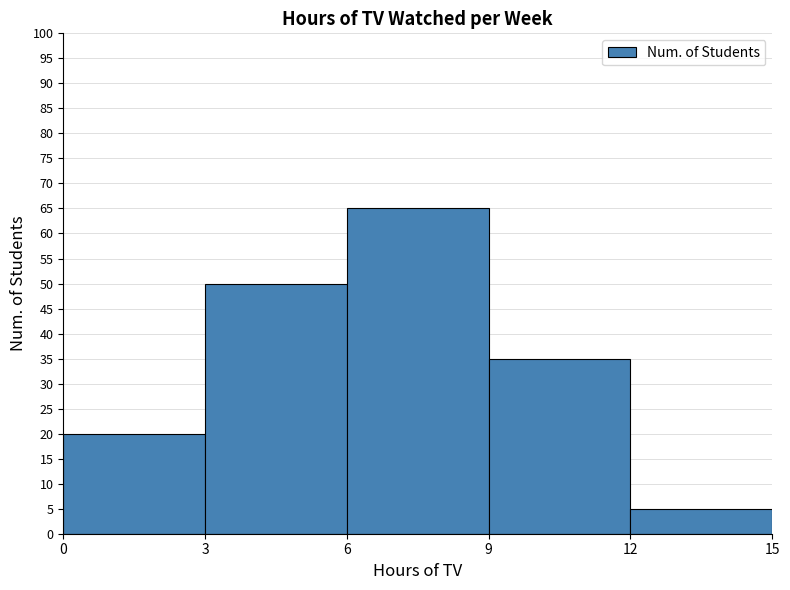

Reading left to right, list every bar in this chart as the range it spans on the x-axis followed by its height. The values are not printed on the chart, so give them approximately, as read against the axis.

0 to 3: 20
3 to 6: 50
6 to 9: 65
9 to 12: 35
12 to 15: 5